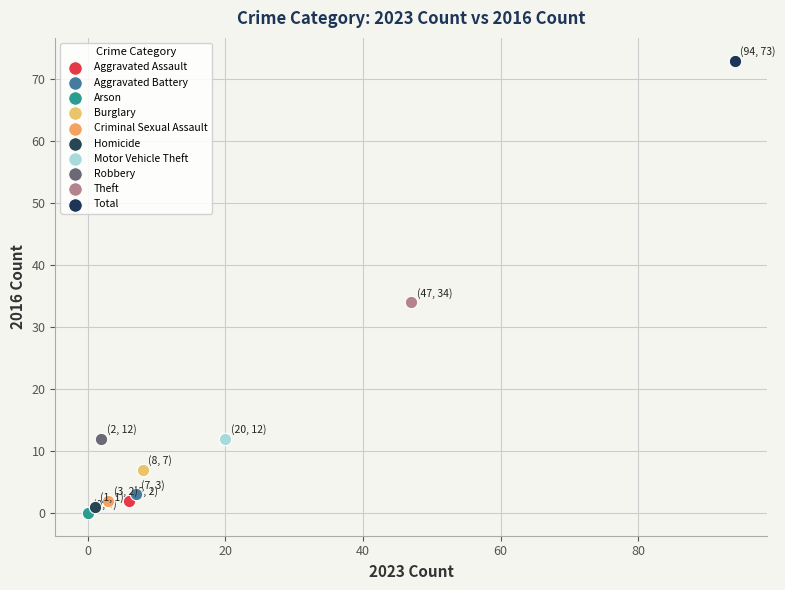

Which series contains the highest Y value?

Total